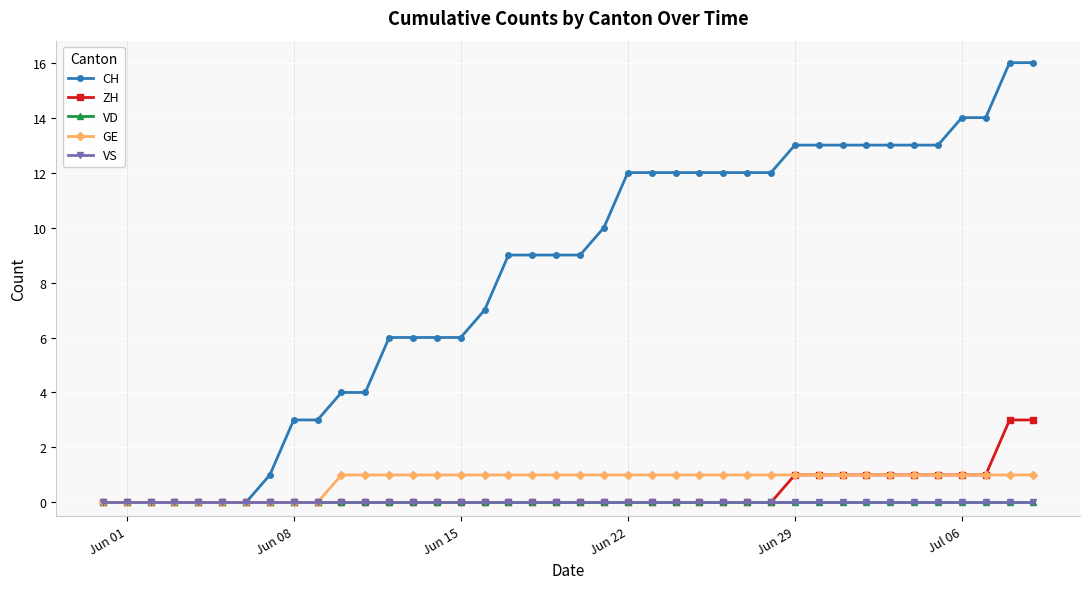

Is this an area chart (filled region under the line)?

No